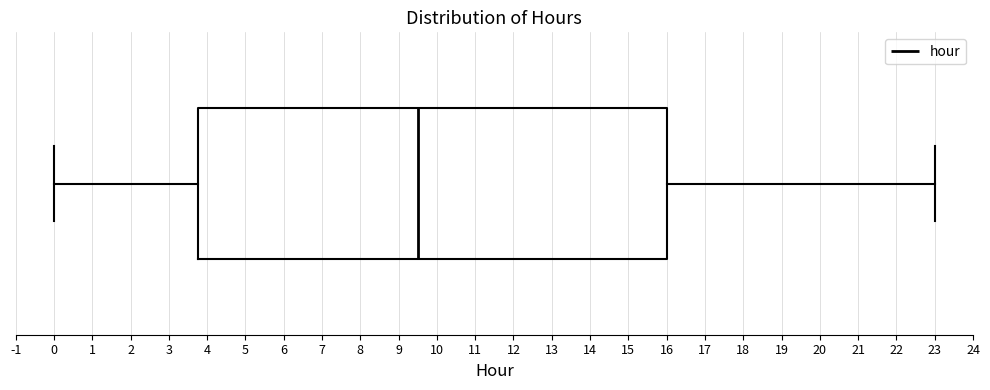

Read this box plot against the x-axis: the position of the median line, the range covered by the box, and the ends of both whiskers. The values are not printed on the chart, so give them approximately, as read against the axis.

median 9.5, box 3.8 to 16.0, whiskers 0.0 to 23.0